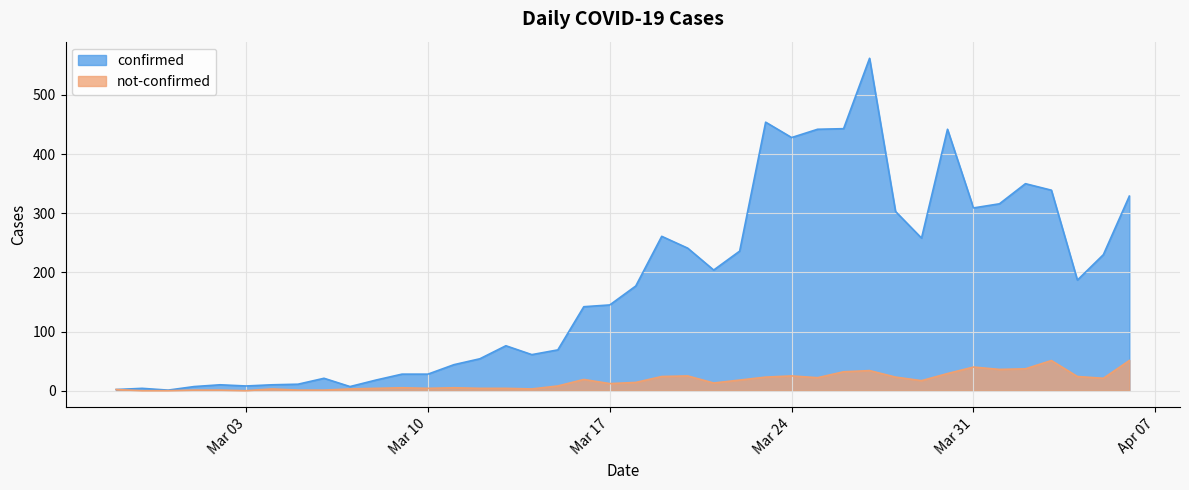

What is the label of the 26th point from the right?

2020-03-12